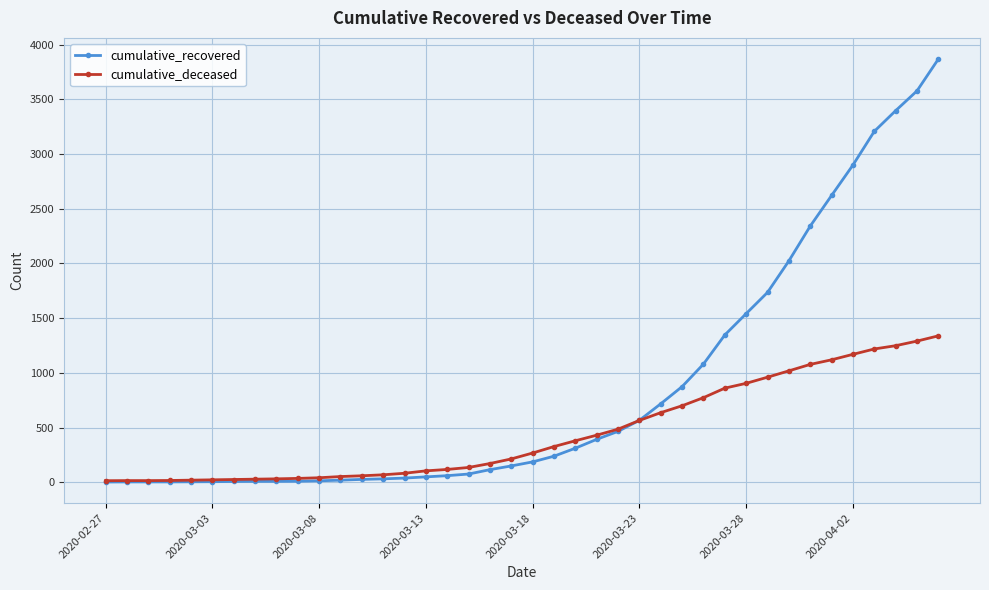

Which series has the largest range (max minus min)?

cumulative_recovered